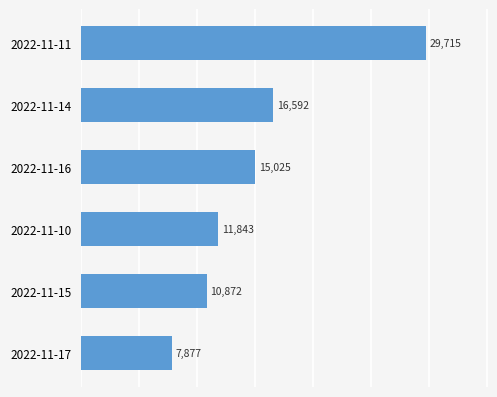

Reading bottom to top, extract all data points from this chart.

7877	10872	11843	15025	16592	29715